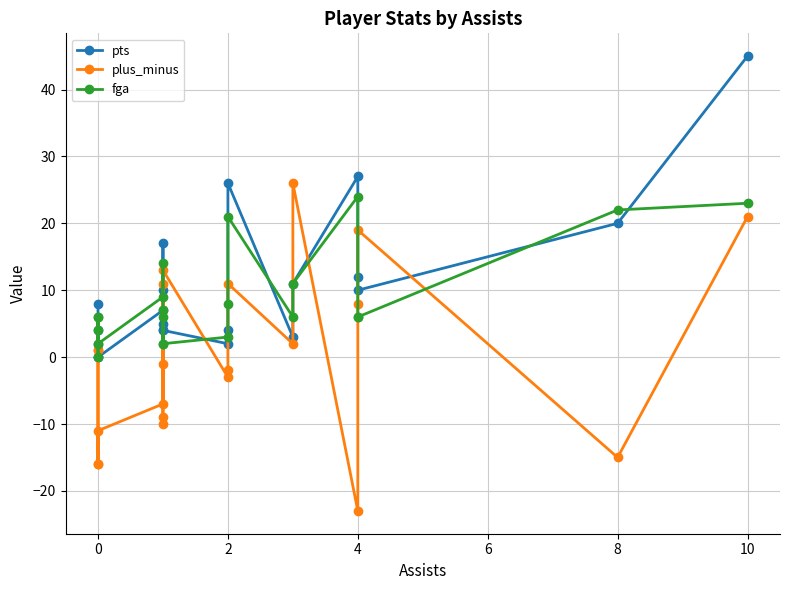

Between 2 and 17, which is larger?

17